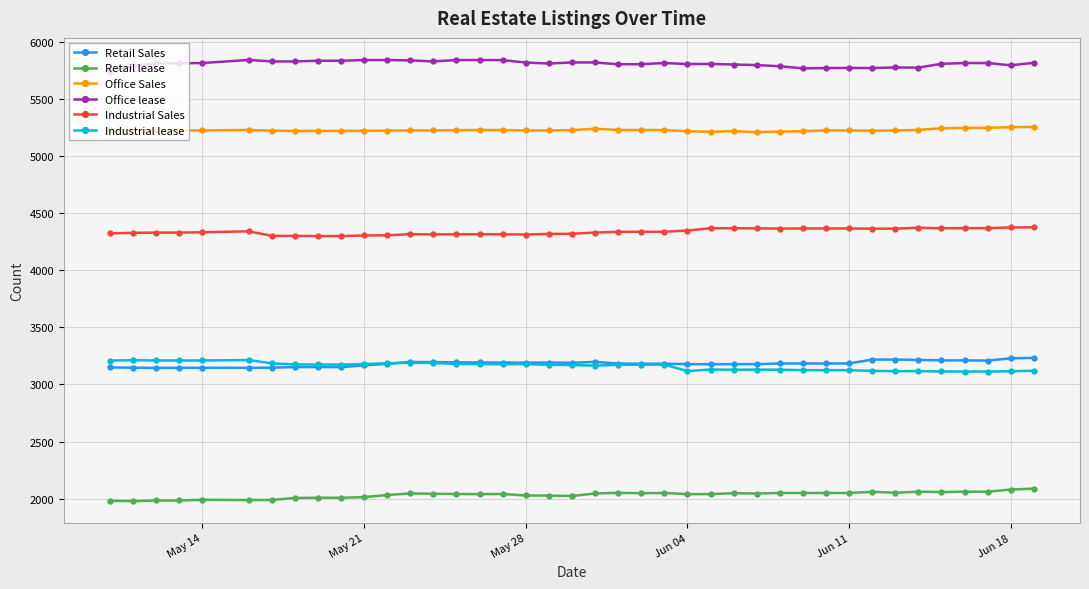

True or false: Office Sales has more than 2 interior local peaks.

True